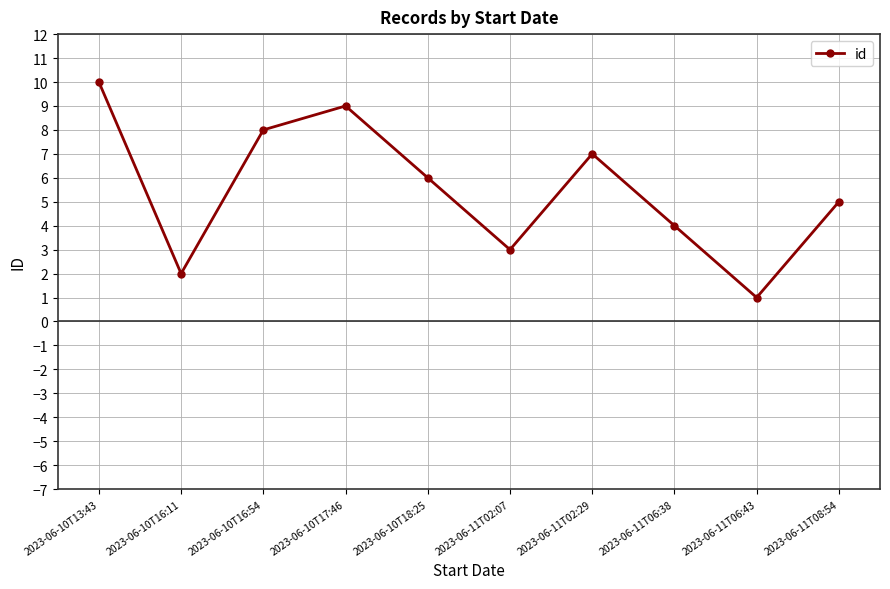

Which label corresponds to the largest value in the chart?

2023-06-10T13:43